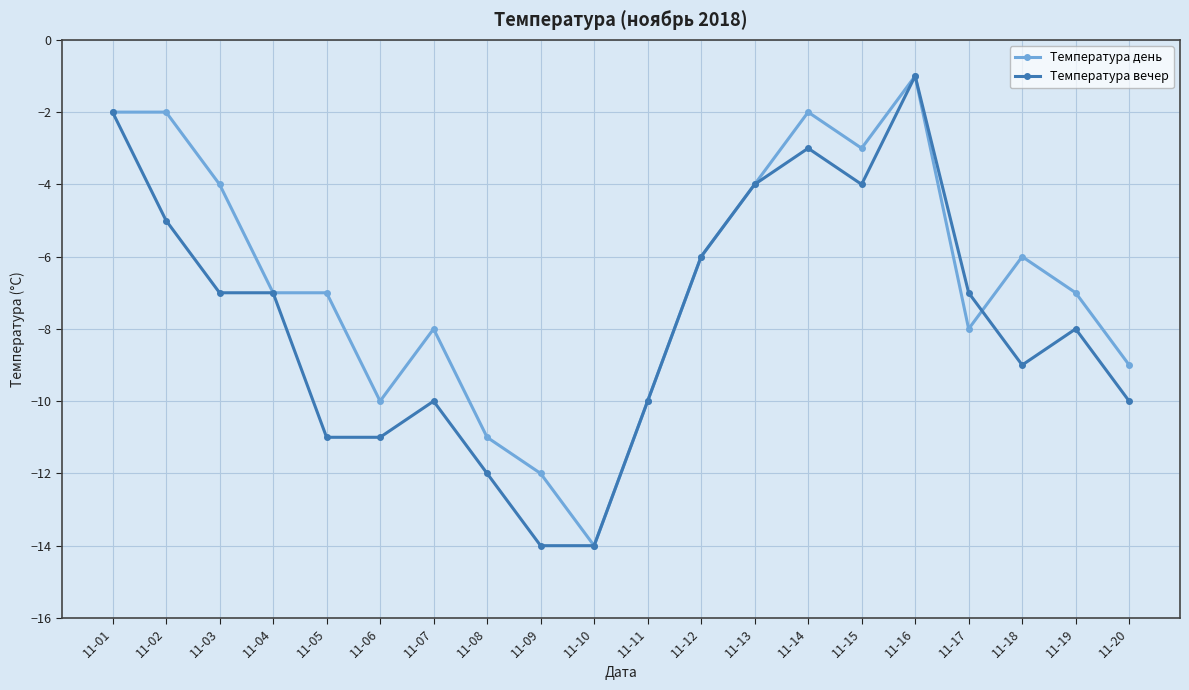

What is the sum of the Температура вечер values at 11-09 and 11-18?

-23